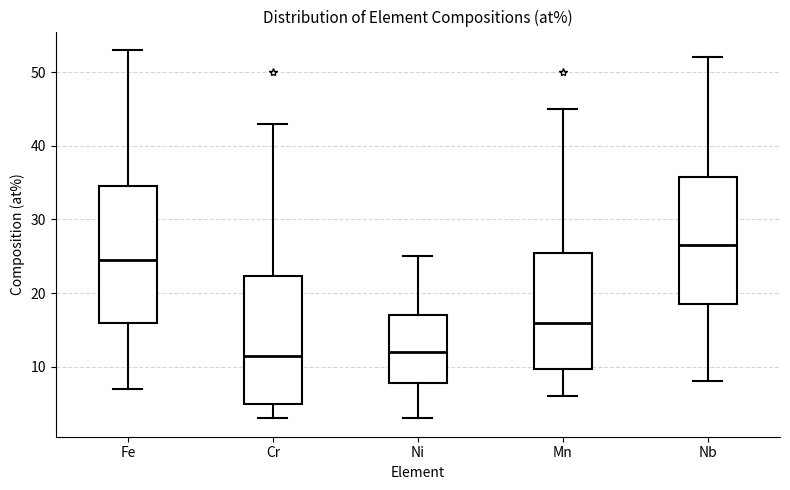

Reading left to right, transcribe this box plot: for each box, give where its median line is, the range the box spans, and where its two whiskers end, as read against the y-axis. The values are not printed on the chart, so give them approximately, as read against the axis.

Fe: median 25, box 16 to 35, whiskers 7 to 53
Cr: median 12, box 5 to 22, whiskers 3 to 43
Ni: median 12, box 8 to 17, whiskers 3 to 25
Mn: median 16, box 10 to 26, whiskers 6 to 45
Nb: median 27, box 19 to 36, whiskers 8 to 52